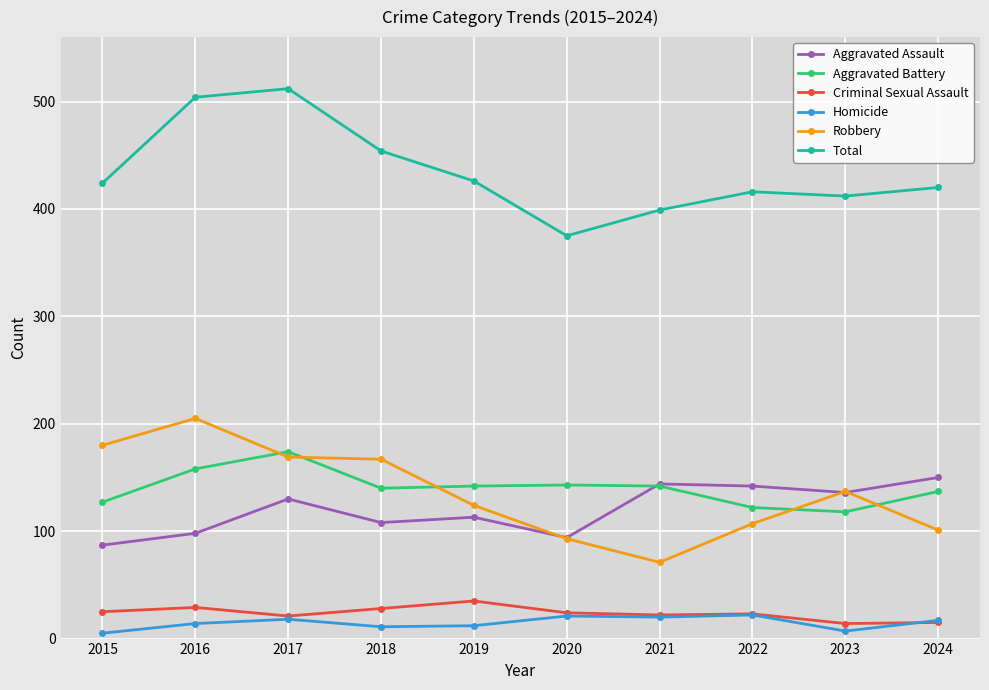

True or false: Aggravated Assault has more than 0 interior local peaks.

True